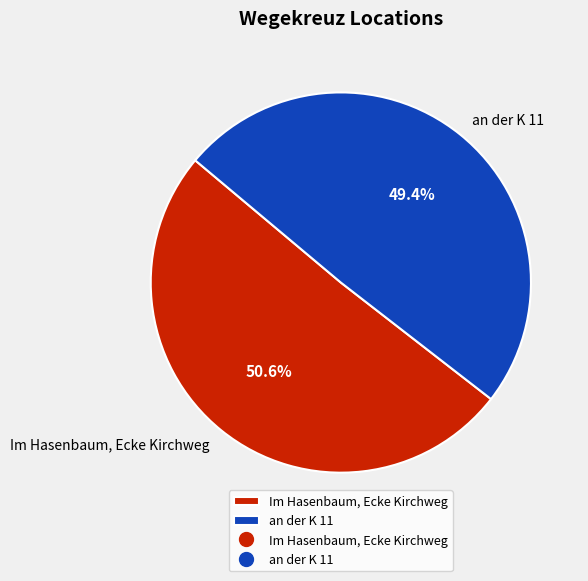

Rank the categories by value from highest to lowest.

Im Hasenbaum, Ecke Kirchweg, an der K 11